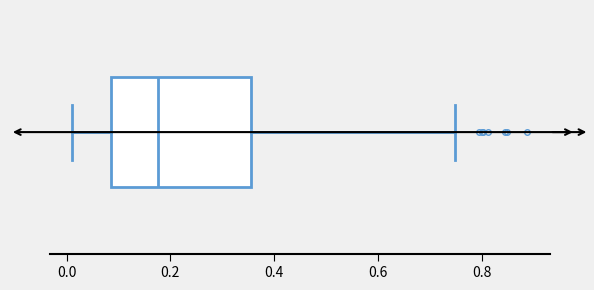

Transcribe this box plot: give where the median line is, the range the box spans, and where the two whiskers end, as read against the x-axis. The values are not printed on the chart, so give them approximately, as read against the axis.

median 0.18, box 0.08 to 0.36, whiskers 0.02 to 0.74